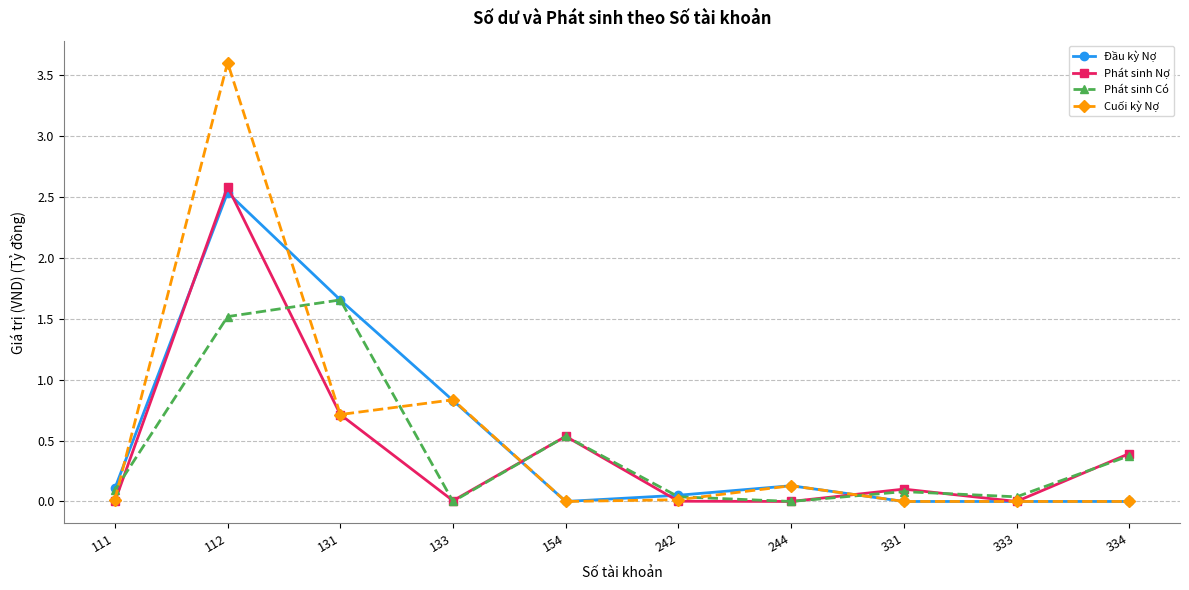

What is the value of the Phát sinh Có point at the 10th from the left?

0.4